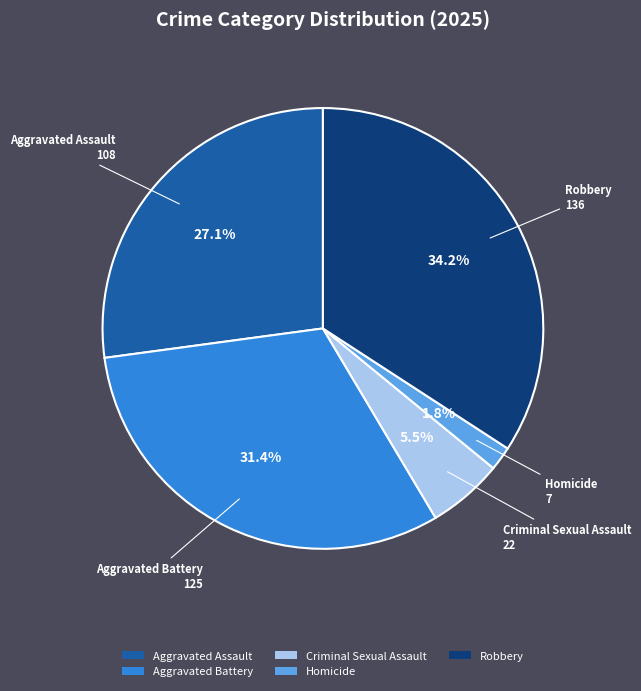

Combined, what portion of the pie is Homicide and Criminal Sexual Assault?

7.3%